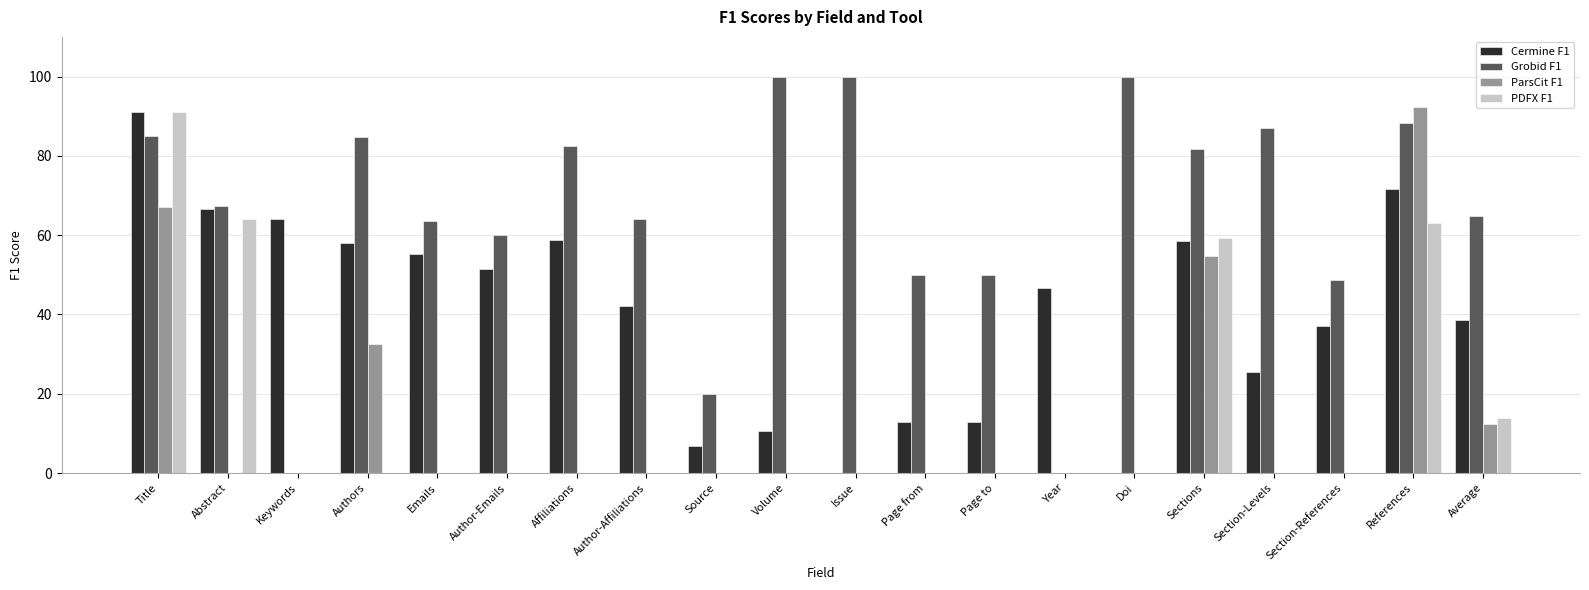

What is the total value across all series at Emails?

118.8